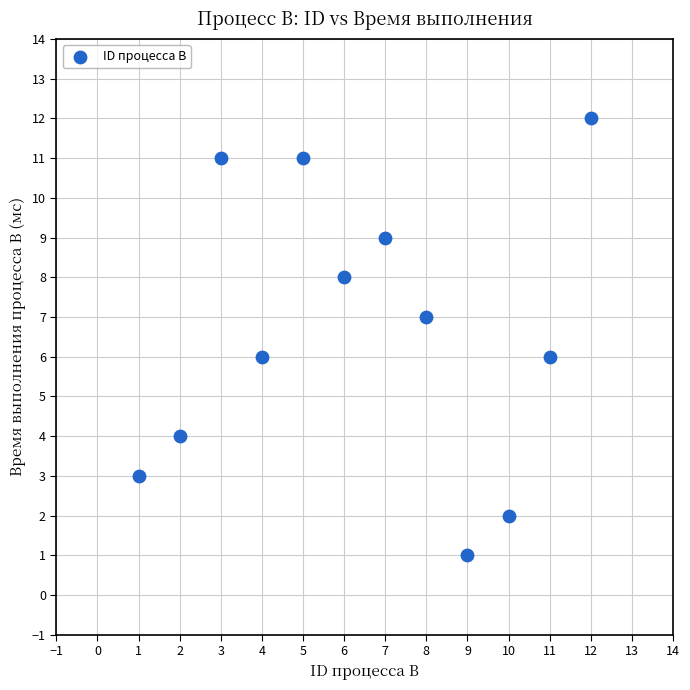

What is the average X value?

6